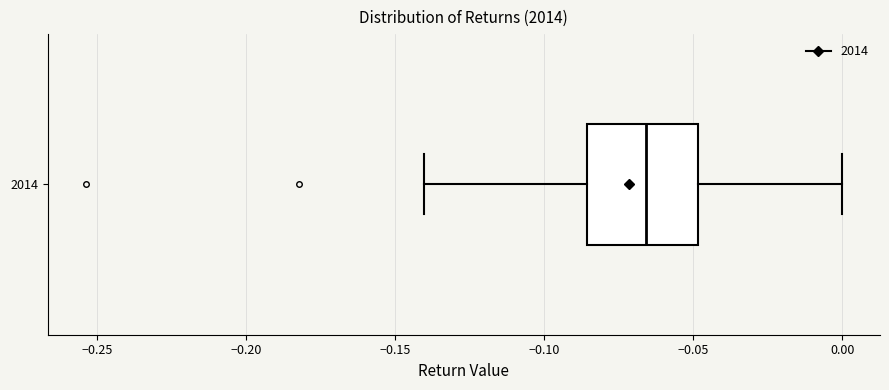

Where does the median line of the box at y = 2014 sit on the x-axis? The values are not printed on the chart, so give them approximately, as read against the axis.

-0.065